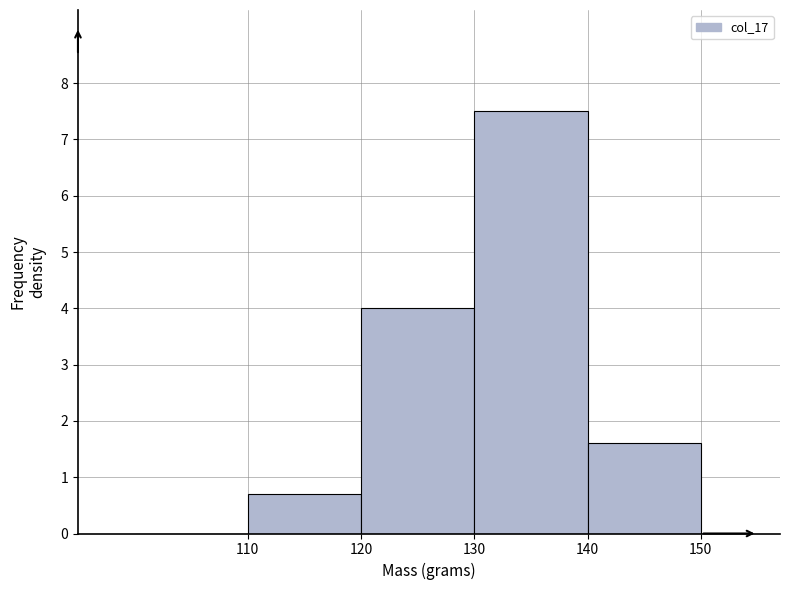

What is the height of the bar covering 120 to 130 on the x-axis? The values are not printed on the chart, so give them approximately, as read against the axis.

4.0